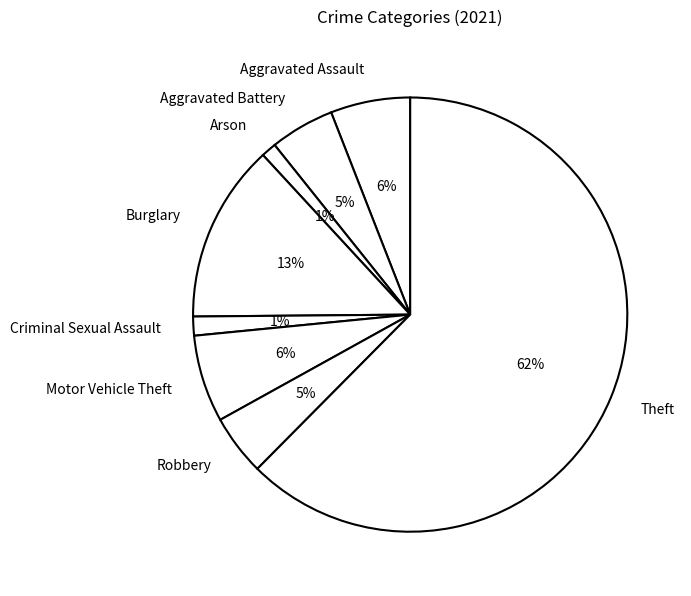

Is the sum of Aggravated Battery and Burglary greater than half?

No